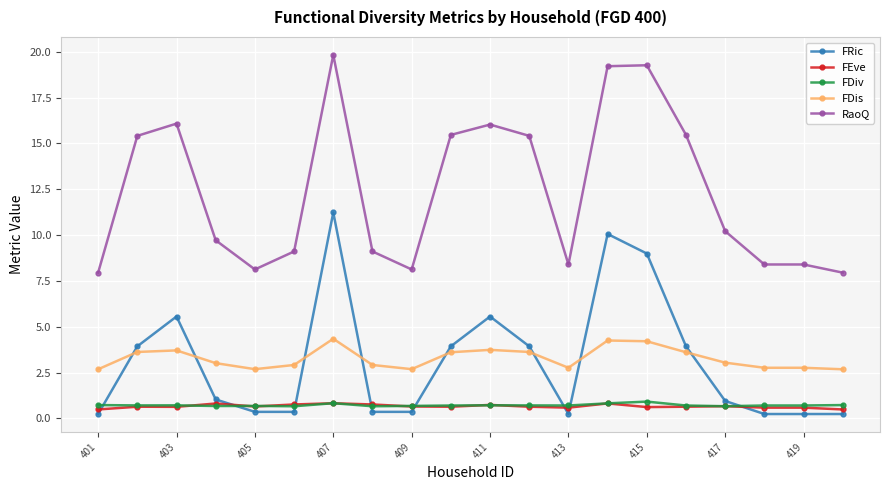

Which series has the largest total across all categories?

RaoQ